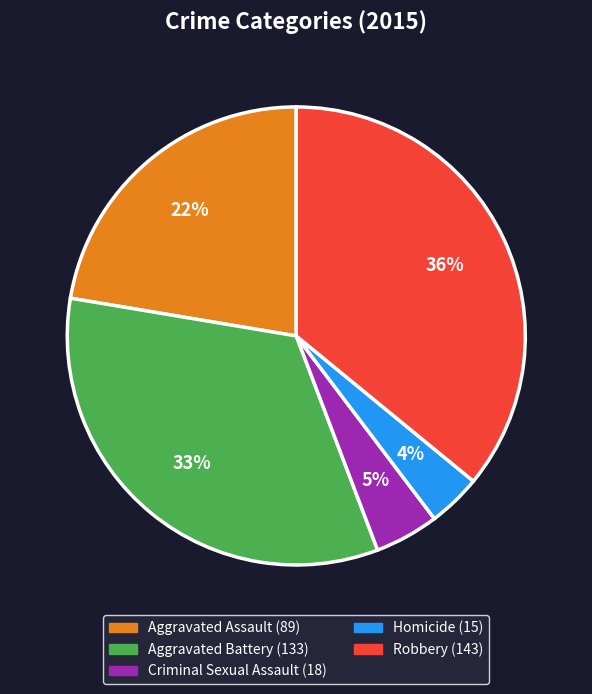

The Robbery slice represents 36% of the pie. True or false?

True